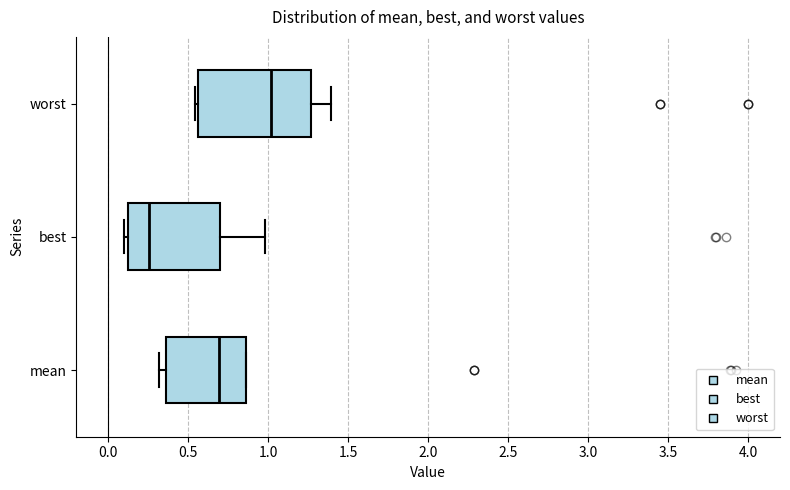

Where does the median line of the box for worst sit on the x-axis? The values are not printed on the chart, so give them approximately, as read against the axis.

1.00